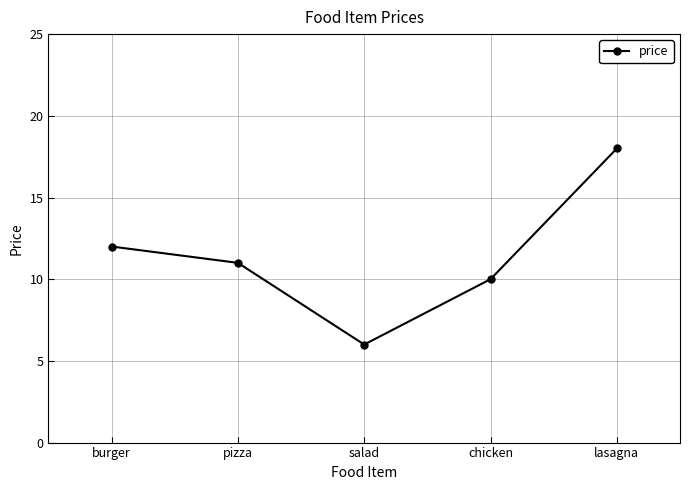

True or false: the data shows 2 at salad.

False